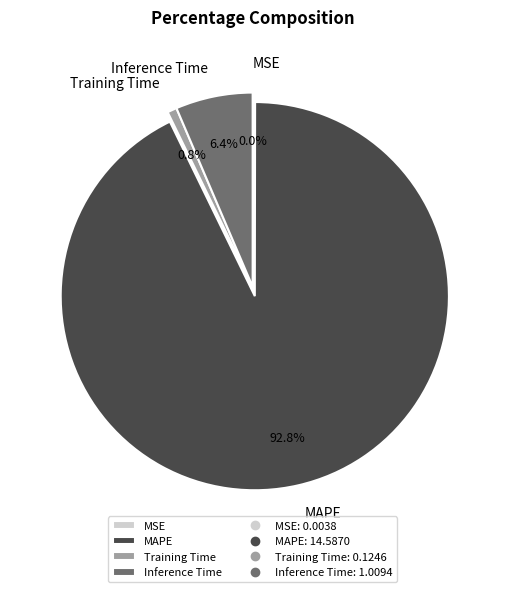

Which category accounts for the majority?

MAPE